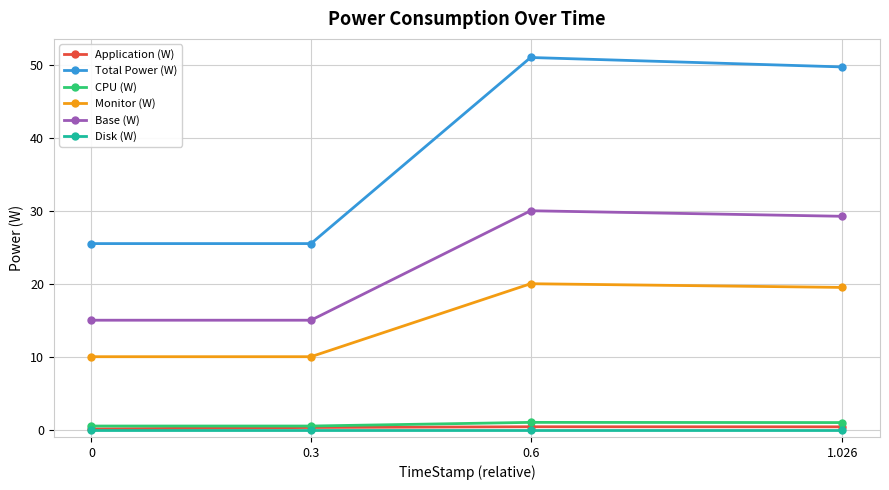

Reading left to right, transcribe all the data shown in this chart.

Application (W): 0.1	0.3	0.4	0.4
Total Power (W): 25.5	25.5	51.0	49.7
CPU (W): 0.5	0.5	1.0	1.0
Monitor (W): 10.0	10.0	20.0	19.5
Base (W): 15.0	15.0	30.0	29.2
Disk (W): 0.0	0.0	0.0	0.0